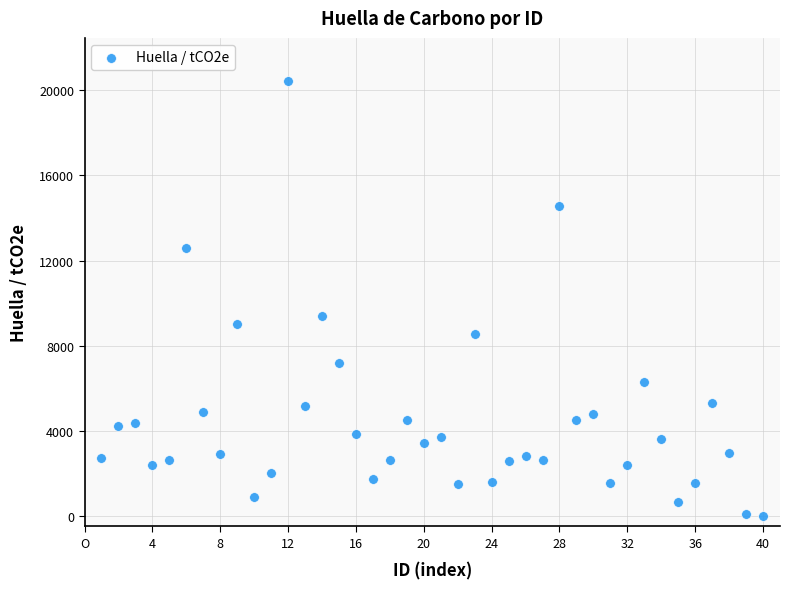

What is the range of Y values (max minus min)?

20416.0